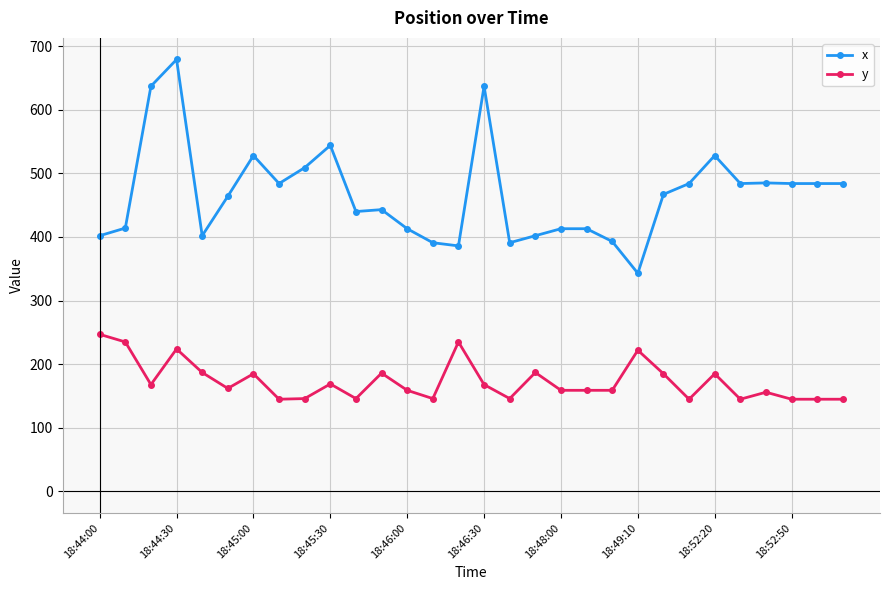

Which series has the largest range (max minus min)?

x